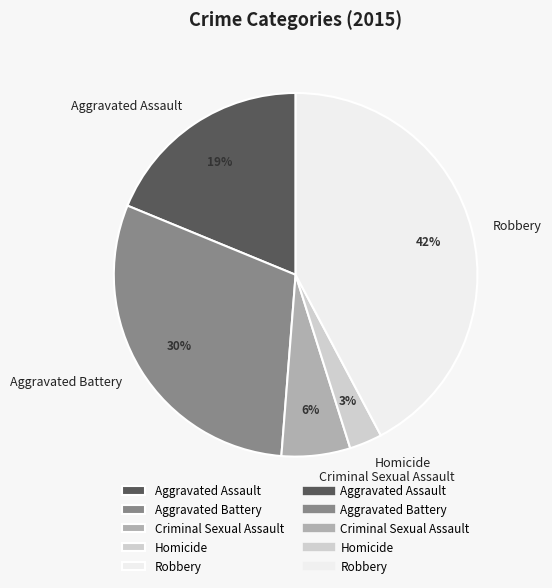

What is the smallest slice in the pie chart?

Homicide